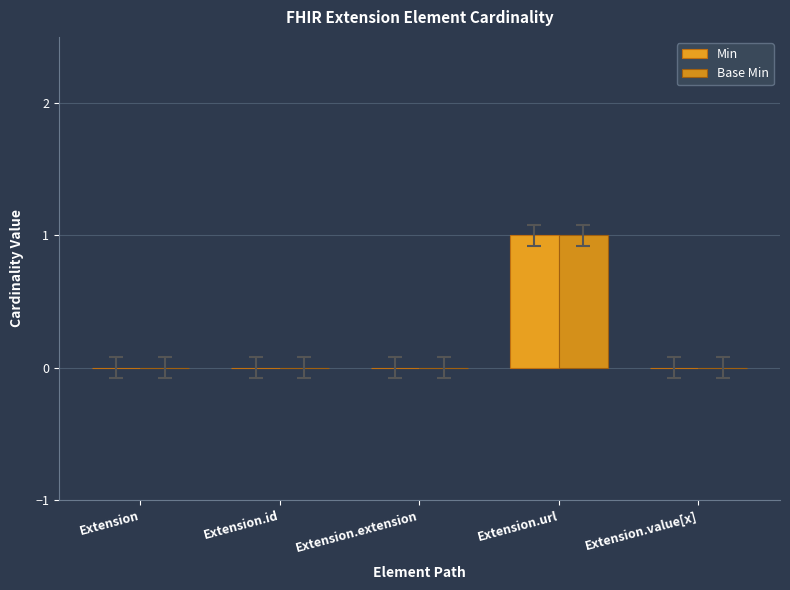

Count the number of categories in the chart.

5